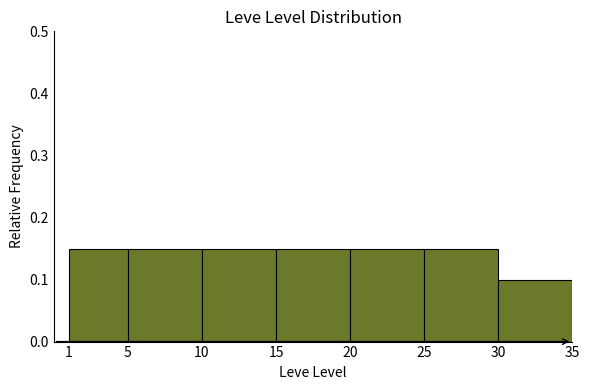

Reading left to right, list every bar in this chart as the range it spans on the x-axis followed by its height. The values are not printed on the chart, so give them approximately, as read against the axis.

1 to 5: 0.15
5 to 10: 0.15
10 to 15: 0.15
15 to 20: 0.15
20 to 25: 0.15
25 to 30: 0.15
30 to 35: 0.10